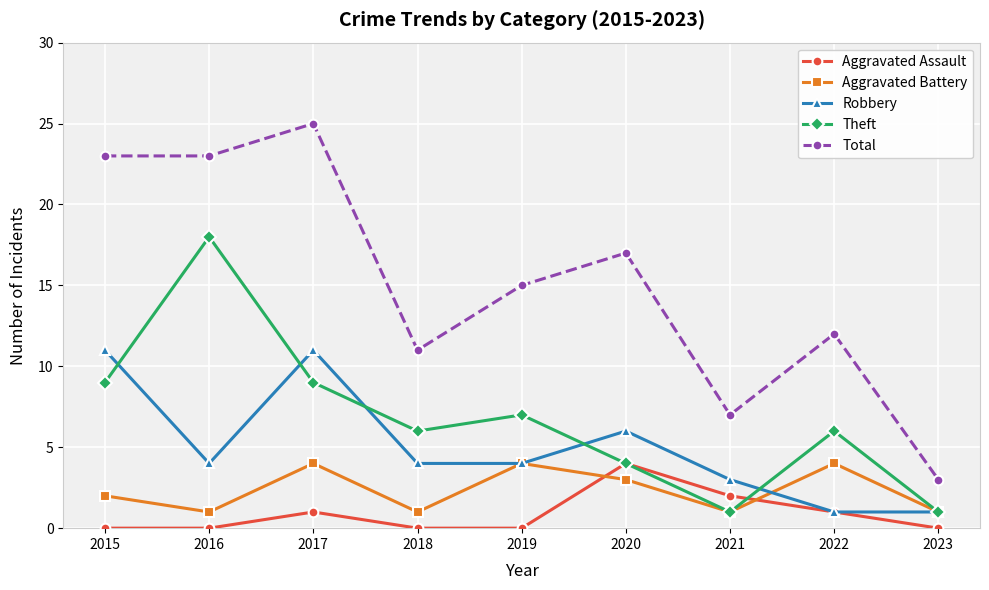

What is the total value across all series at 2023?

6